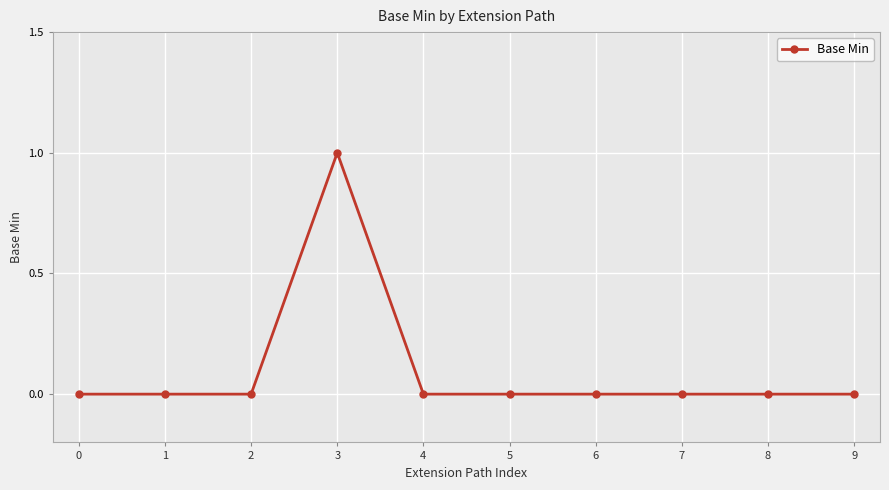

True or false: the data has more than 0 interior local peaks.

True